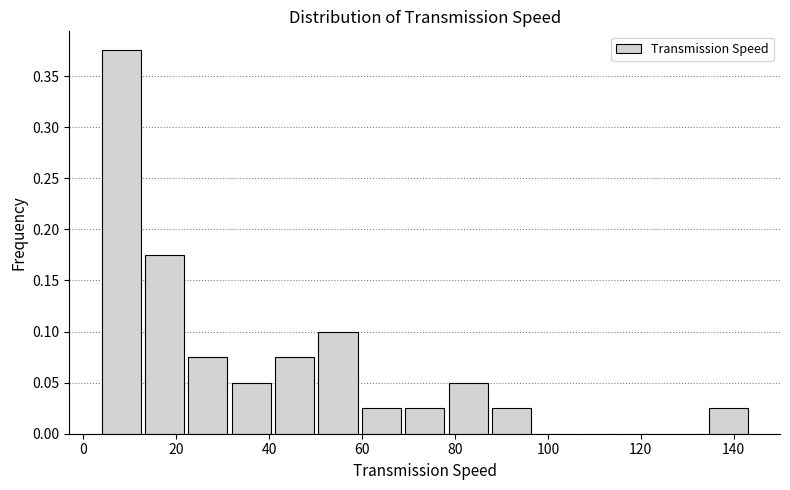

Reading left to right, list every bar in this chart as the range it spans on the x-axis followed by its height. Neither the bar edges nor the heights are printed on the chart, so give them approximately, as read against the axes.

4 to 14: 0.375
14 to 22: 0.175
22 to 32: 0.075
32 to 42: 0.050
42 to 50: 0.075
50 to 60: 0.100
60 to 70: 0.025
70 to 78: 0.025
78 to 88: 0.050
88 to 98: 0.025
98 to 106: 0
106 to 116: 0
116 to 126: 0
126 to 134: 0
134 to 144: 0.025